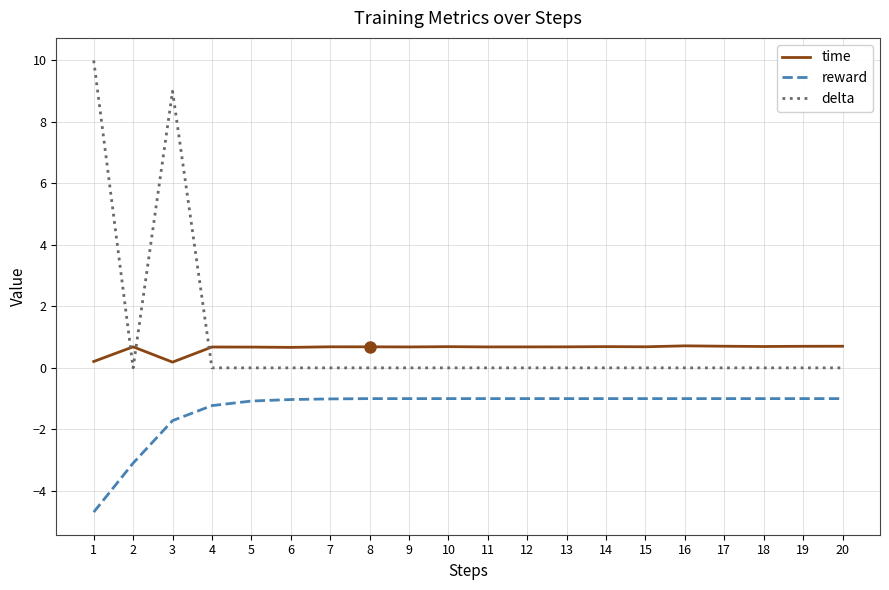

At which category is the sum across all series the highest?

3